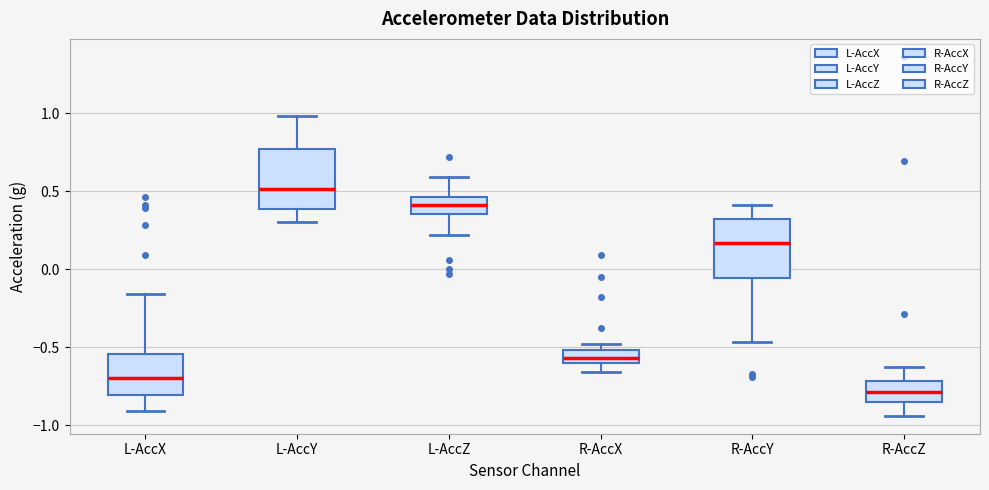

Reading left to right, transcribe this box plot: for each box, give where its median line is, the range the box spans, and where its two whiskers end, as read against the y-axis. The values are not printed on the chart, so give them approximately, as read against the axis.

L-AccX: median -0.70, box -0.80 to -0.55, whiskers -0.90 to -0.15
L-AccY: median 0.50, box 0.40 to 0.75, whiskers 0.30 to 1.00
L-AccZ: median 0.40, box 0.35 to 0.45, whiskers 0.20 to 0.60
R-AccX: median -0.55, box -0.60 to -0.50, whiskers -0.65 to -0.50 (just above the box's upper edge)
R-AccY: median 0.15, box -0.05 to 0.30, whiskers -0.45 to 0.40
R-AccZ: median -0.80, box -0.85 to -0.70, whiskers -0.95 to -0.65